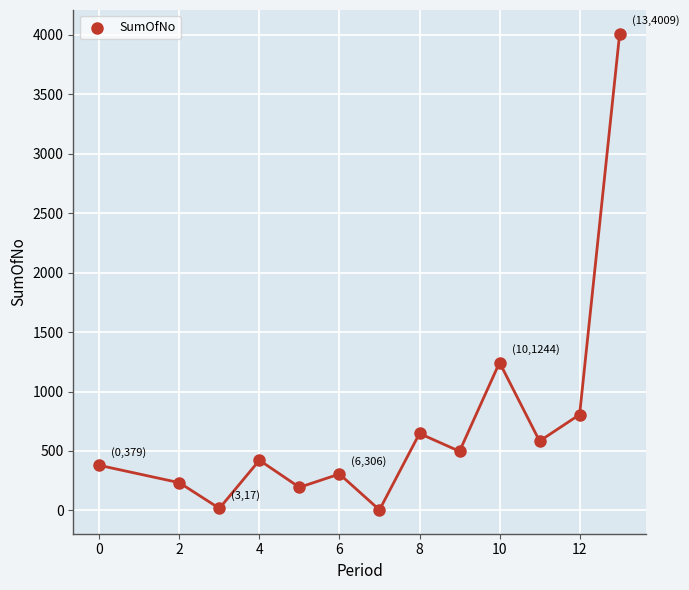

What Y value in the scatter plot is closest to 2006?

1244